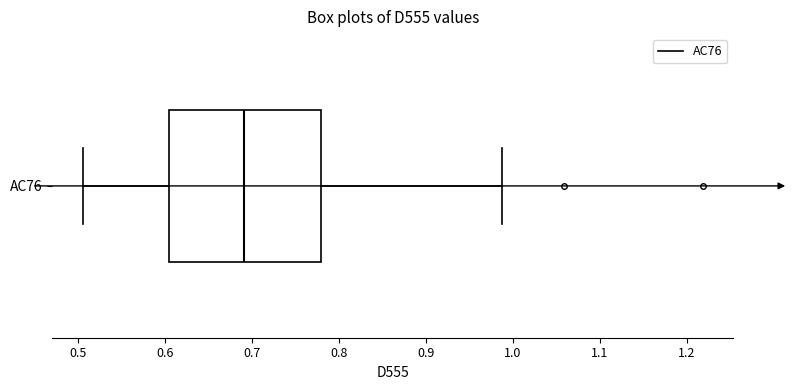

Where is the left edge of the box for AC76 on the x-axis? The values are not printed on the chart, so give them approximately, as read against the axis.

0.60